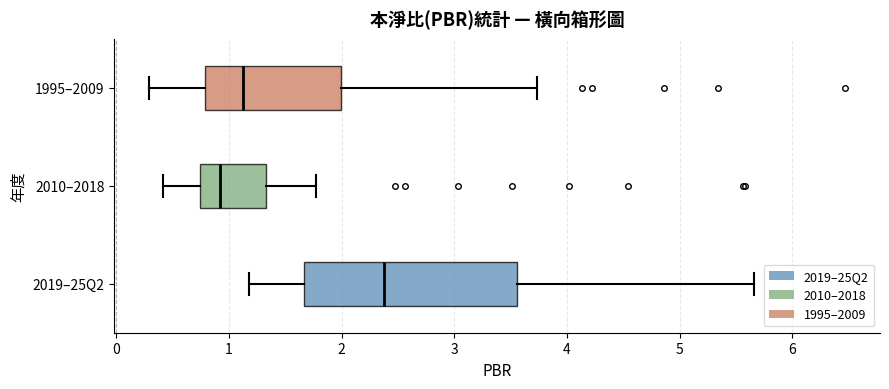

Which box's median line is the furthest to the left?

2010–2018